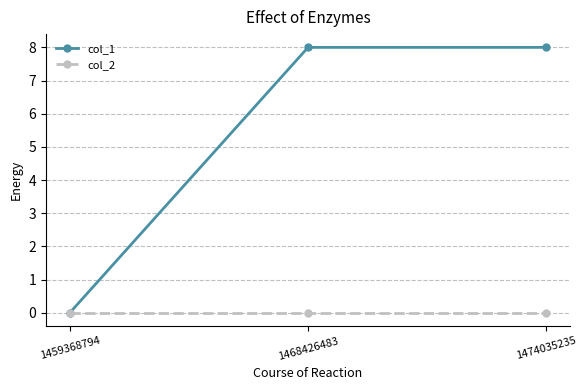

Is the value of col_1 at 1474035235 greater than the value of col_2 at 1459368794?

Yes